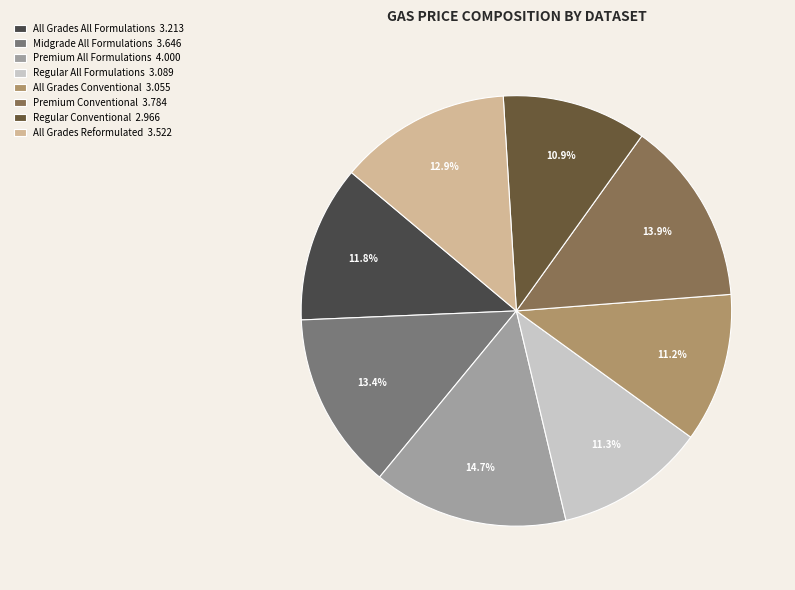

What percentage is the Premium Conventional slice, to the nearest percent?

14%